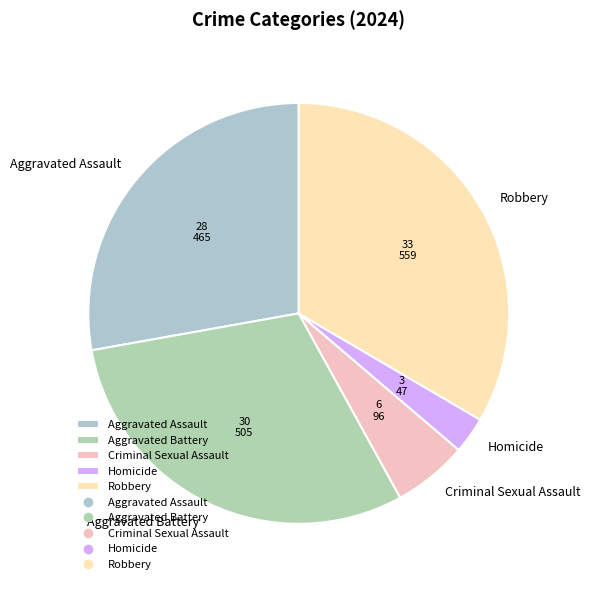

How many slices are in this pie chart?

5